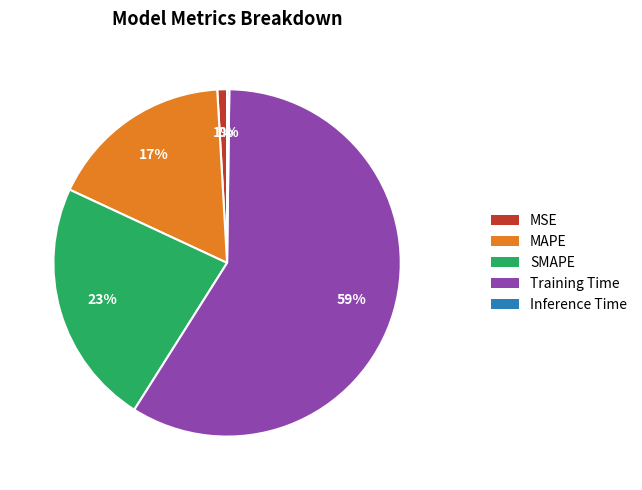

Combined, do MSE and SMAPE account for over 50%?

No